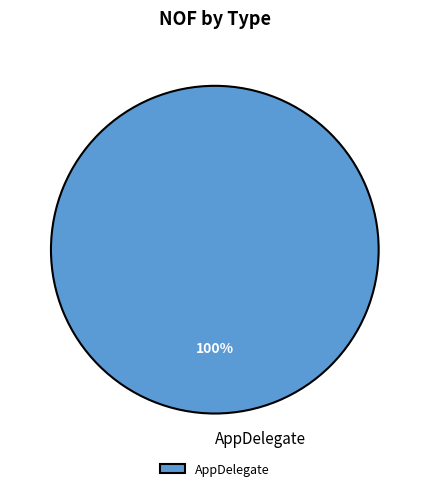

What percentage is the AppDelegate slice, to the nearest percent?

100%